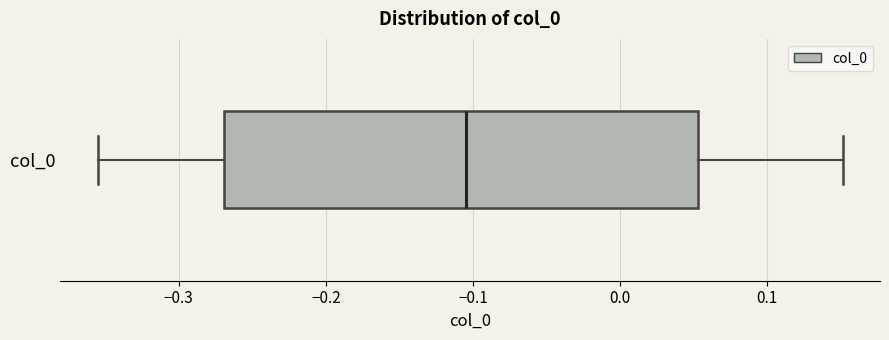

Where does the left whisker of the box for col_0 end on the x-axis? The values are not printed on the chart, so give them approximately, as read against the axis.

-0.36